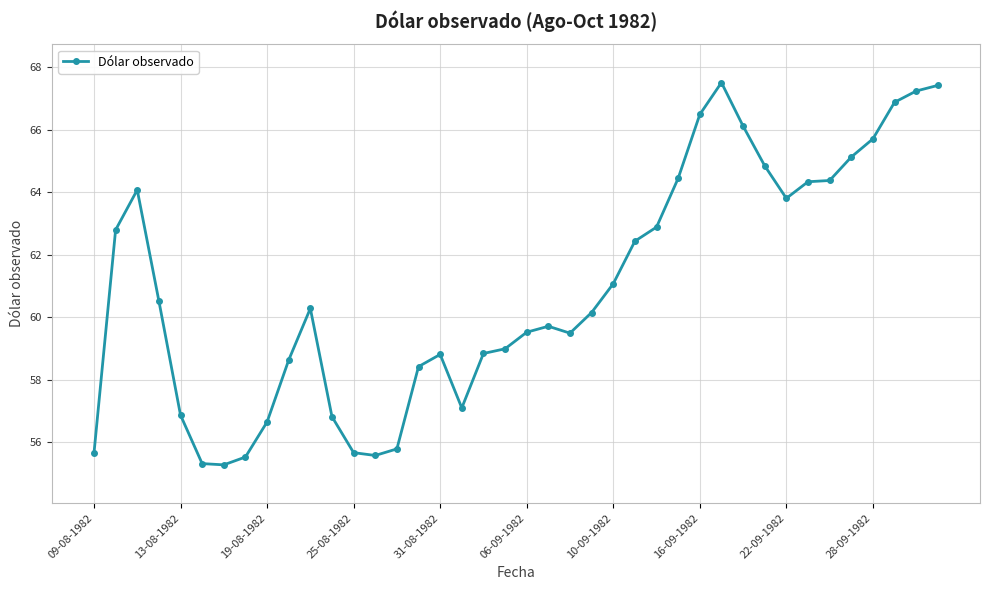

What is the greatest value displayed?

67.5